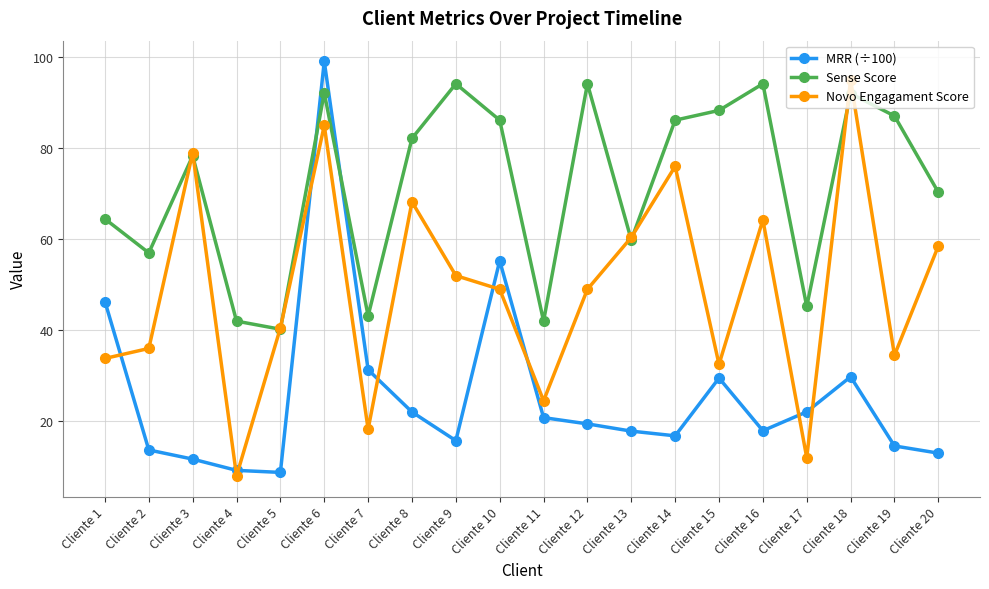

Rank the series by their average value, from lowest to highest.

MRR (÷100), Novo Engagament Score, Sense Score